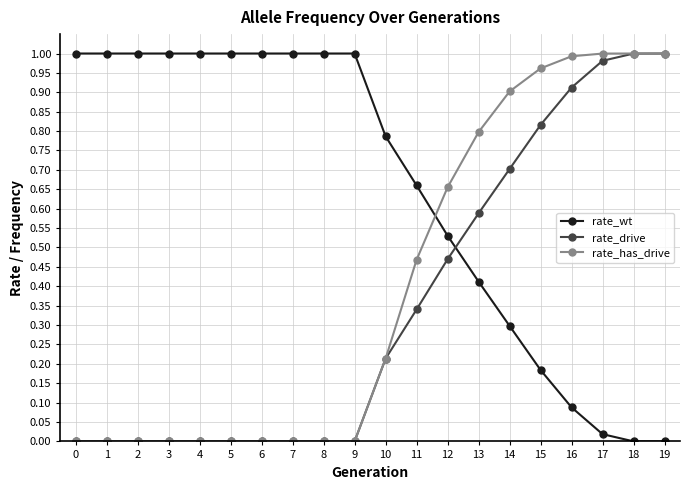

Does the chart display data point markers on the line(s)?

Yes